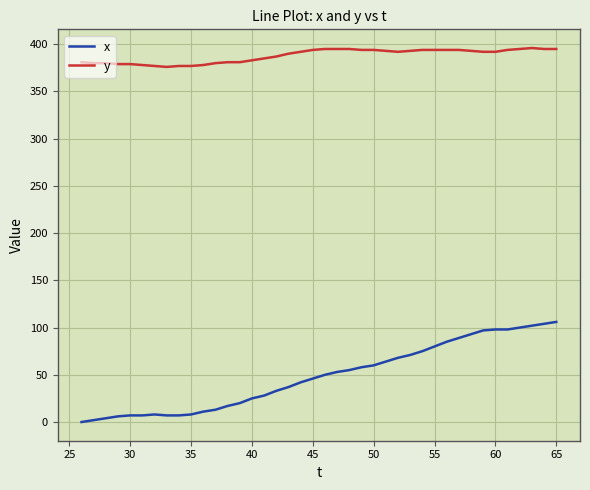

Rank the series by their maximum value, from lowest to highest.

x, y